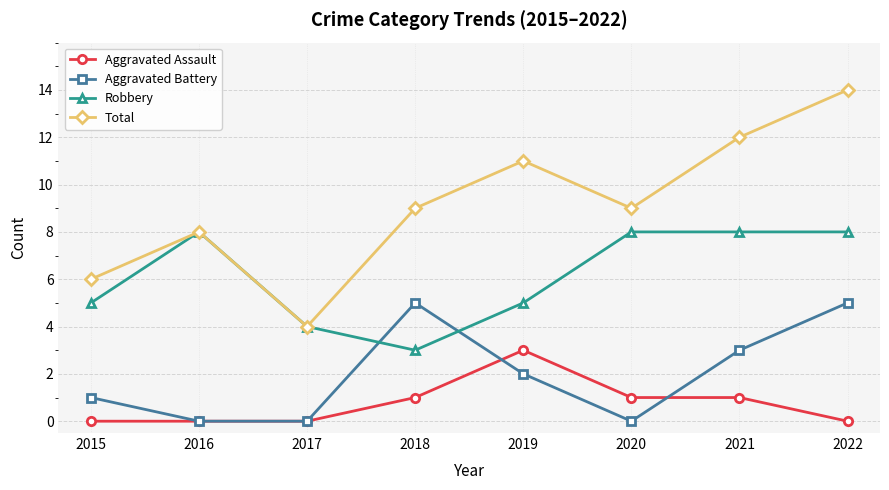

The Robbery series shows 2 at 2021. True or false?

False